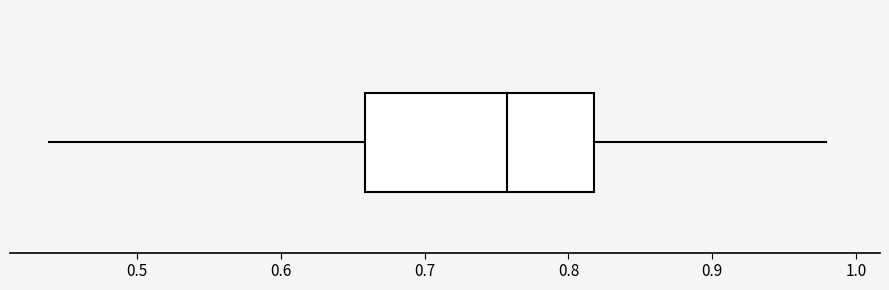

Where does the right whisker of the box end on the x-axis? The values are not printed on the chart, so give them approximately, as read against the axis.

0.98